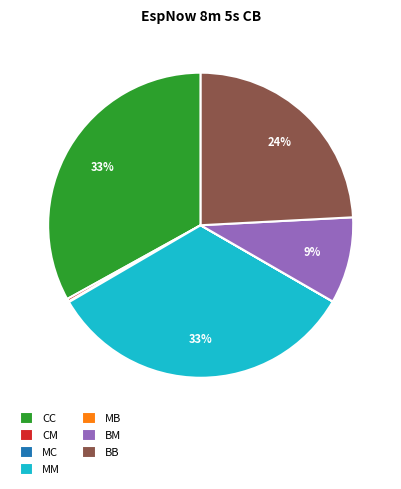

To the nearest percent, what portion does BB represent?

24%